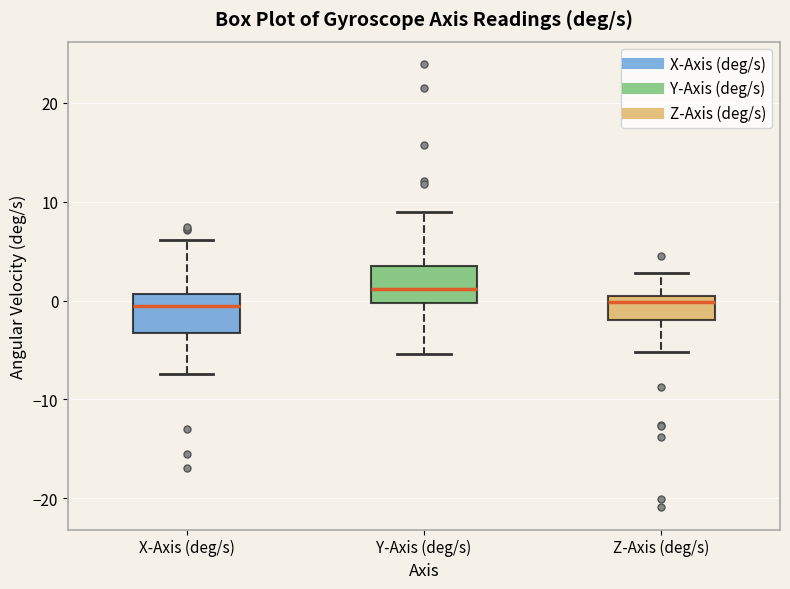

Where is the lower edge of the box for X-Axis (deg/s) on the y-axis? The values are not printed on the chart, so give them approximately, as read against the axis.

-3